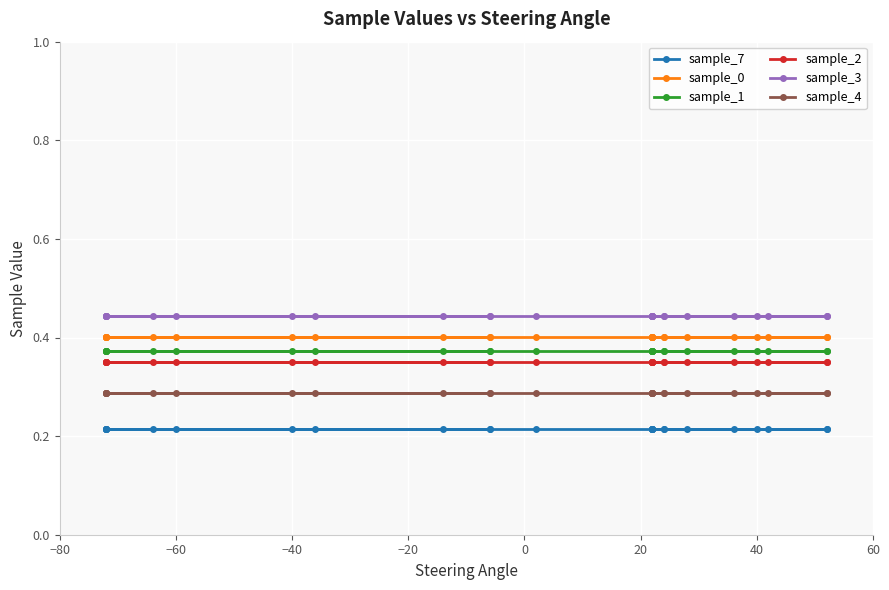

Where is sample_2 nearest to the value 0?

−80